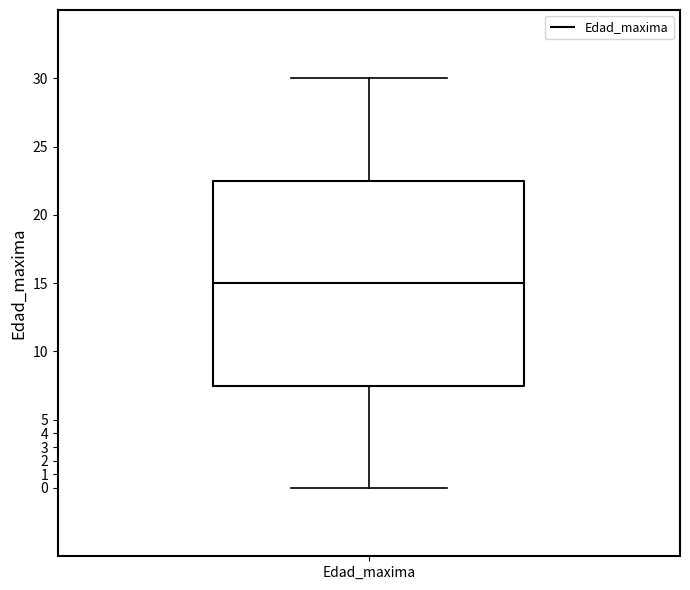

Transcribe this box plot: give where the median line is, the range the box spans, and where the two whiskers end, as read against the y-axis. The values are not printed on the chart, so give them approximately, as read against the axis.

median 15.0, box 7.5 to 22.5, whiskers 0.0 to 30.0